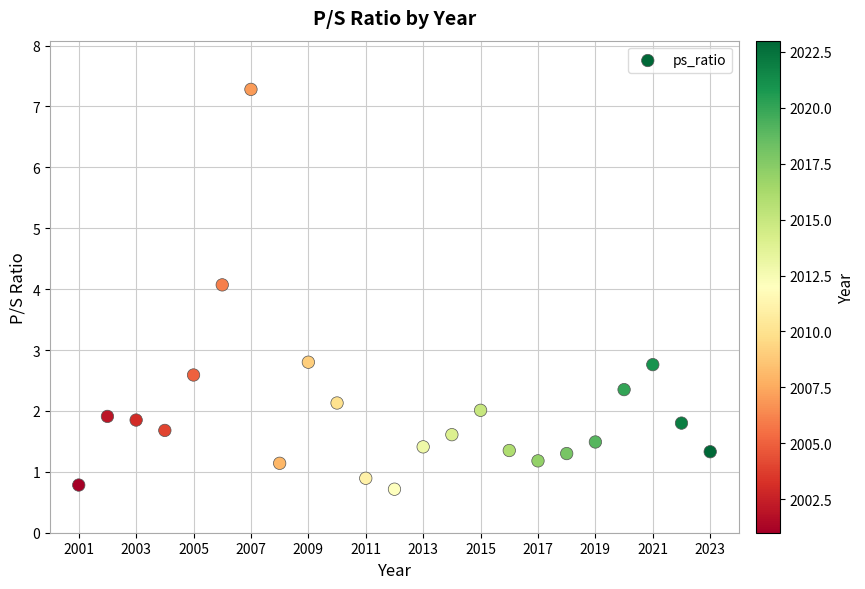

Count the number of points in this scatter plot.

23